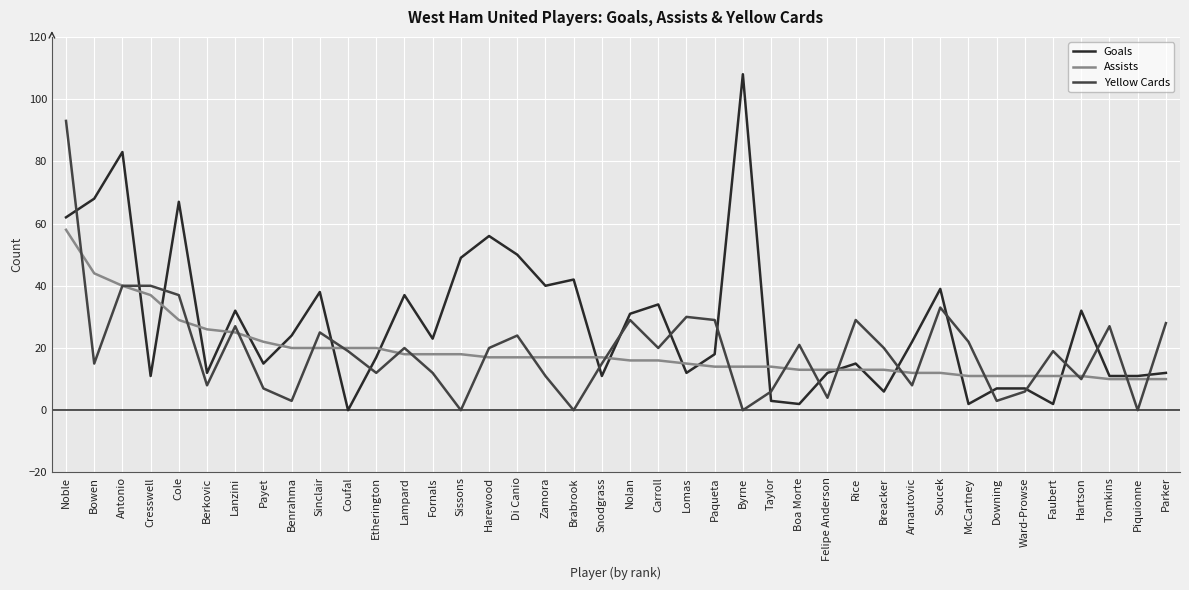

What is the minimum value for Assists?

10